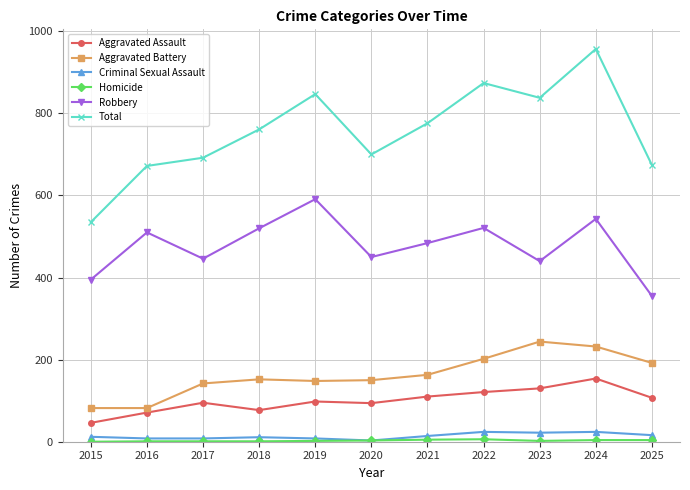

Which series has the widest spread of values?

Total